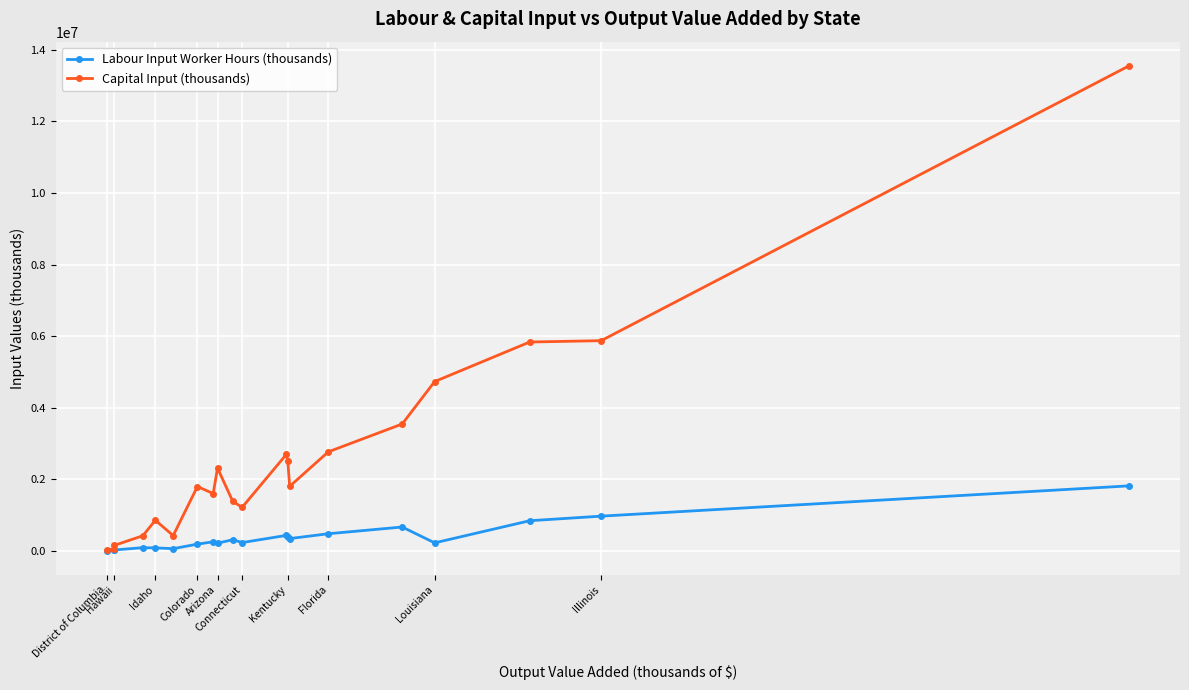

Which series has the widest spread of values?

Capital Input (thousands)